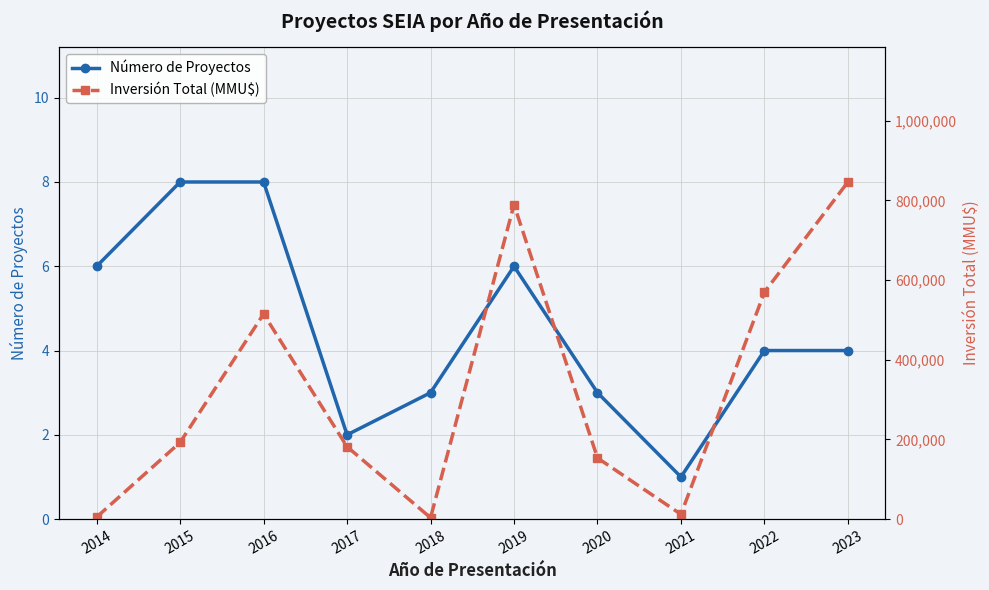

At which label is Inversión Total (MMU$) closest to 424720?

2016